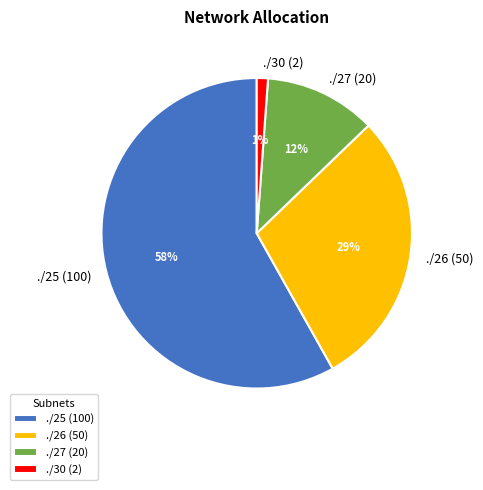

True or false: ./25 (100) accounts for 50% of the total.

False